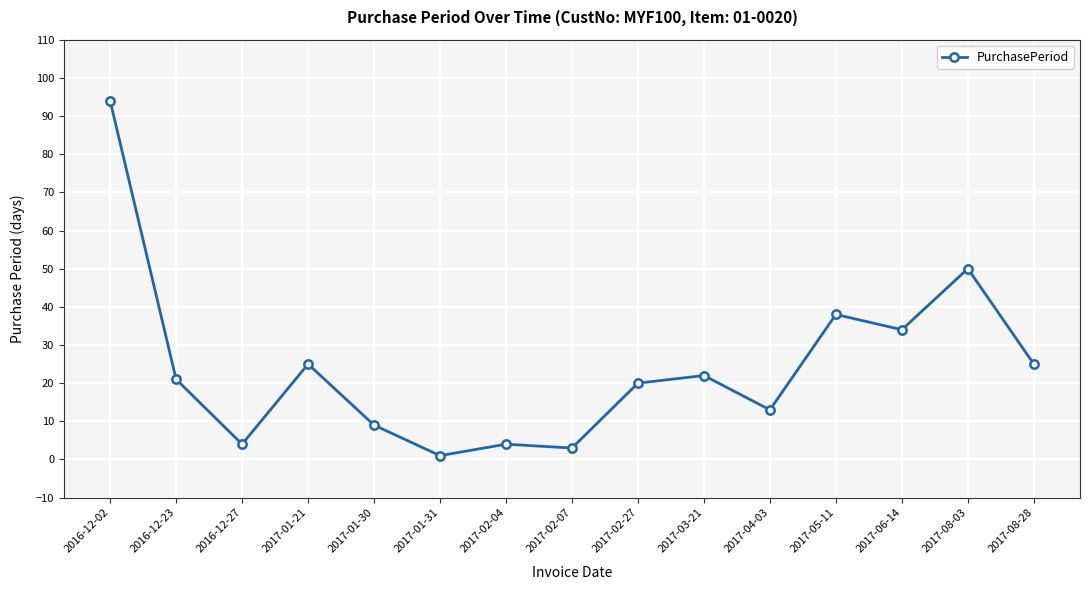

What is the sum of the values at 2017-03-21 and 2017-06-14?

56